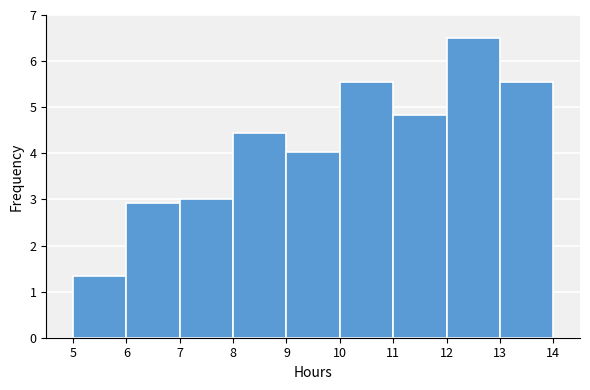

Reading left to right, list every bar in this chart as the range it spans on the x-axis followed by its height. The values are not printed on the chart, so give them approximately, as read against the axis.

5 to 6: 1.3
6 to 7: 2.9
7 to 8: 3.0
8 to 9: 4.4
9 to 10: 4.0
10 to 11: 5.6
11 to 12: 4.8
12 to 13: 6.5
13 to 14: 5.5